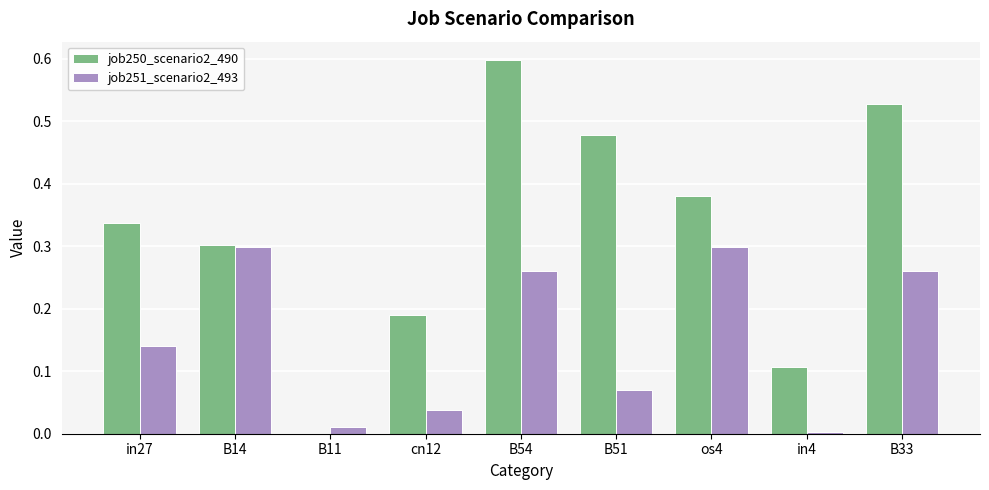

Which series changed the most between os4 and in4?

job251_scenario2_493